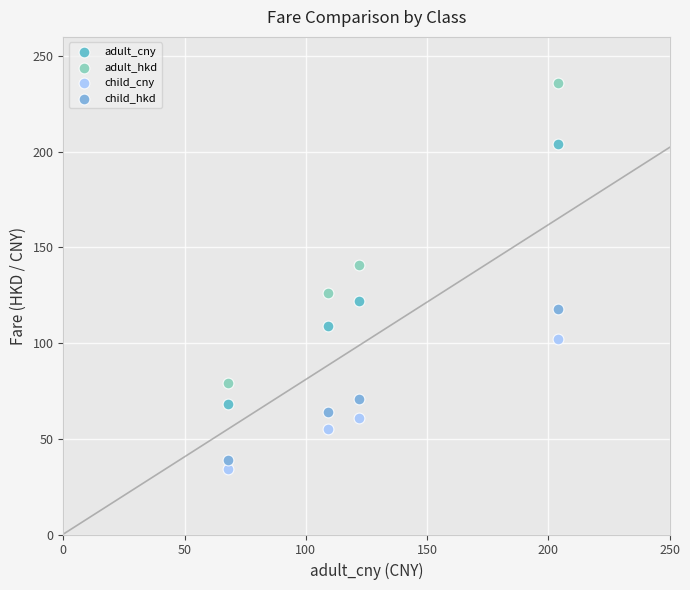

In the adult_cny series, what Y value is closest to 136?

122